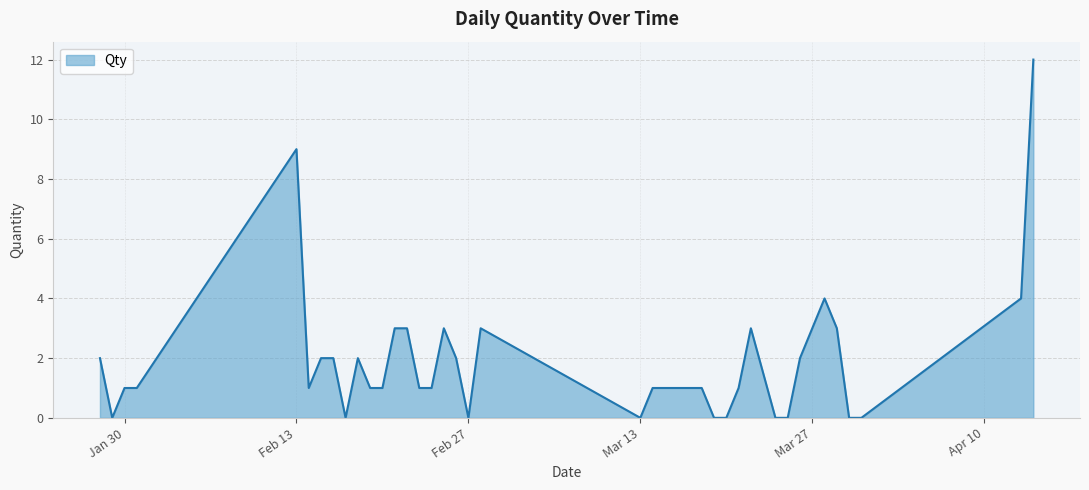

What is the difference between the maximum and minimum values?

12